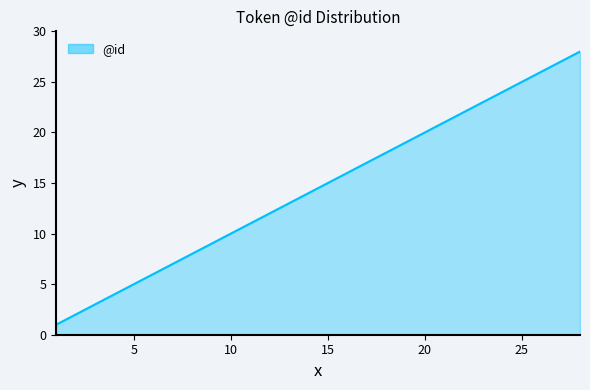

What is the maximum value shown in the chart?

28